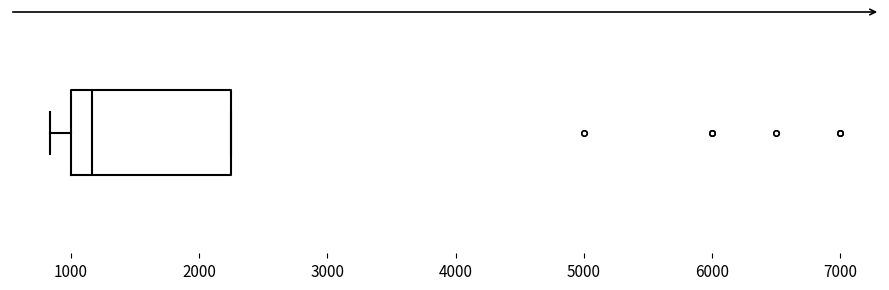

Read this box plot against the x-axis: the position of the median line, the range covered by the box, and the ends of both whiskers. The values are not printed on the chart, so give them approximately, as read against the axis.

median 1200, box 1000 to 2200, whiskers 800 to 2200